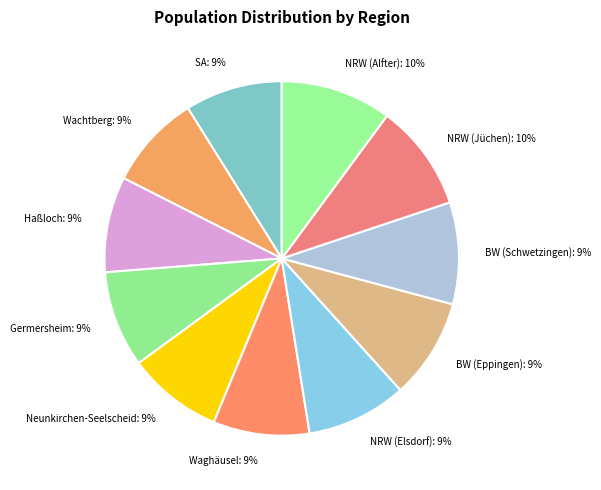

How many slices are in this pie chart?

11